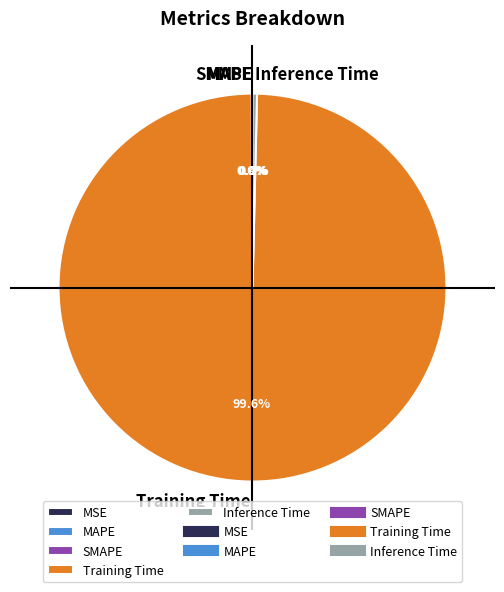

Which category has the biggest portion of the pie?

Training Time